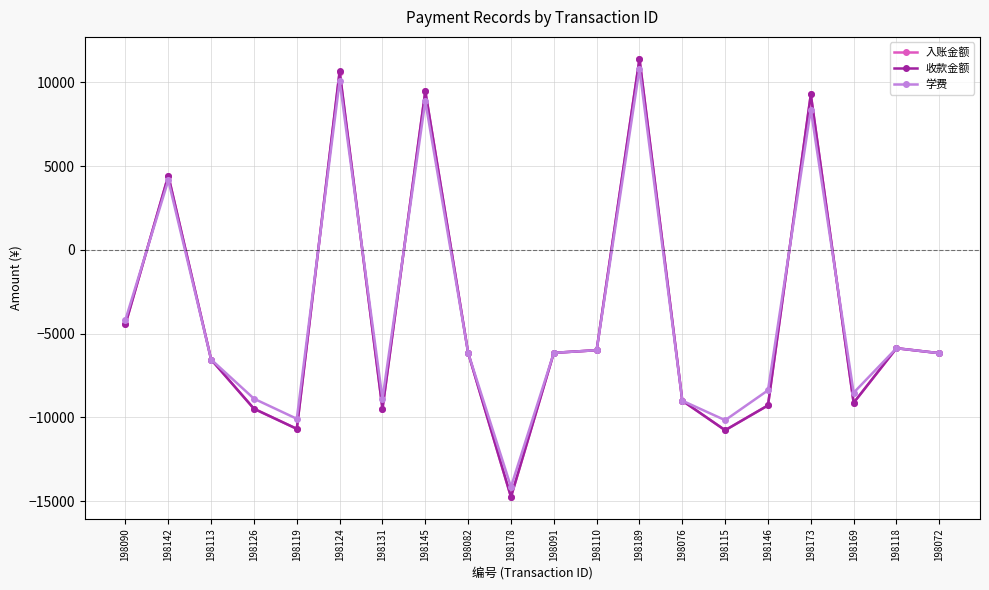

What is the sum of all 入账金额 values?

-78638.8